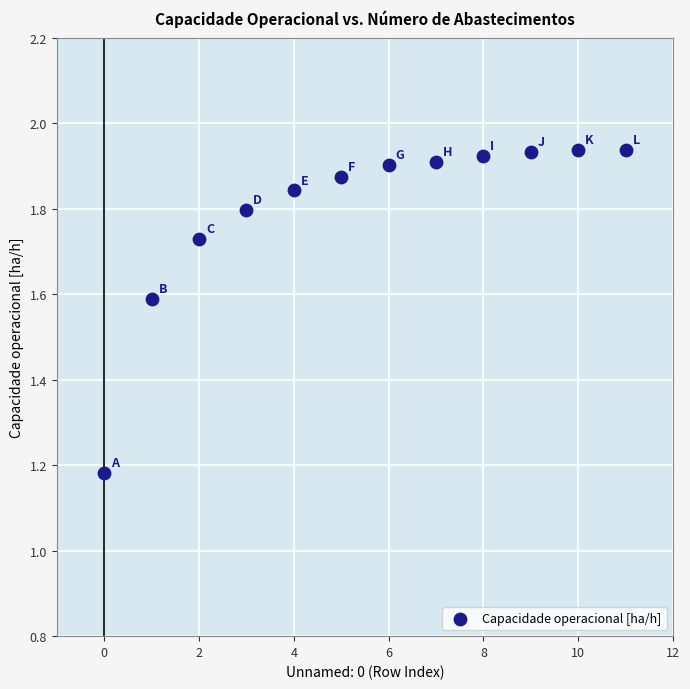

What is the range of Y values (max minus min)?

0.8